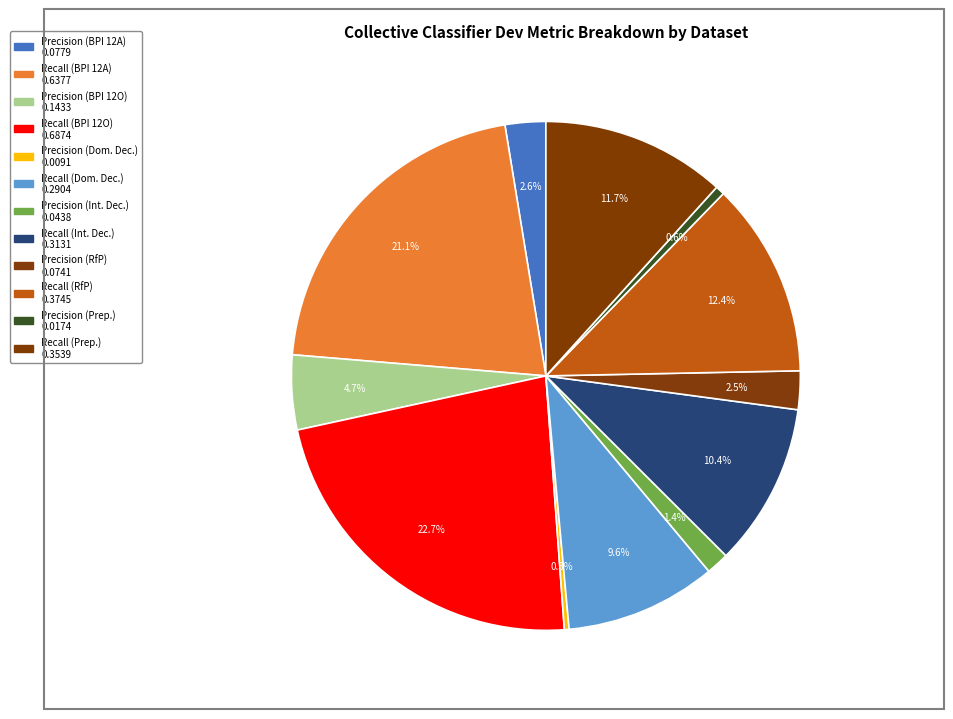

Count the number of slices in the pie.

12